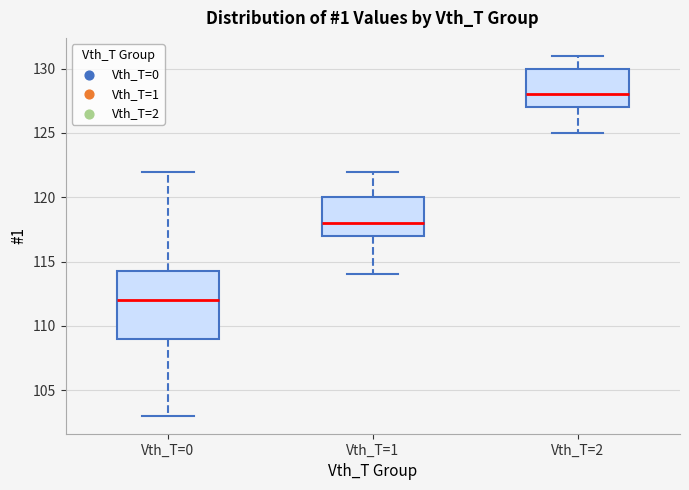

Comparing the boxes themselves (not the whiskers), which one is the tallest?

Vth_T=0